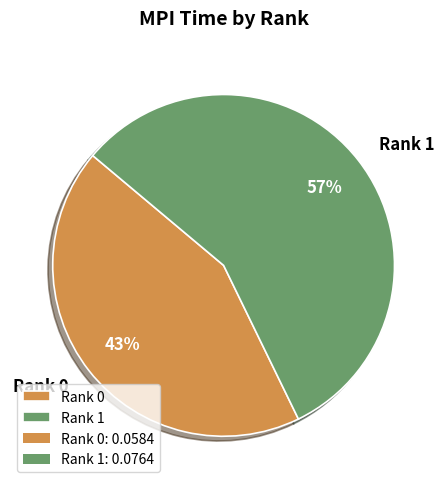

Is there a majority slice in this chart?

Yes